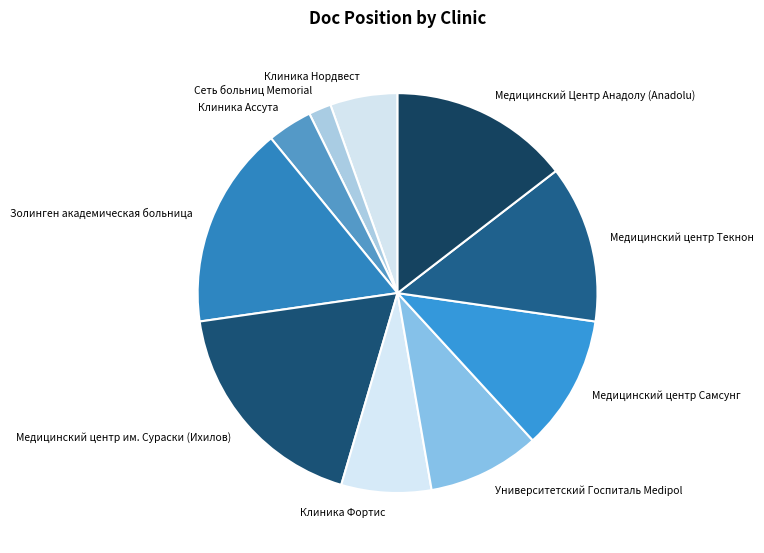

Which has a higher value, Клиника Ассута or Клиника Фортис?

Клиника Фортис